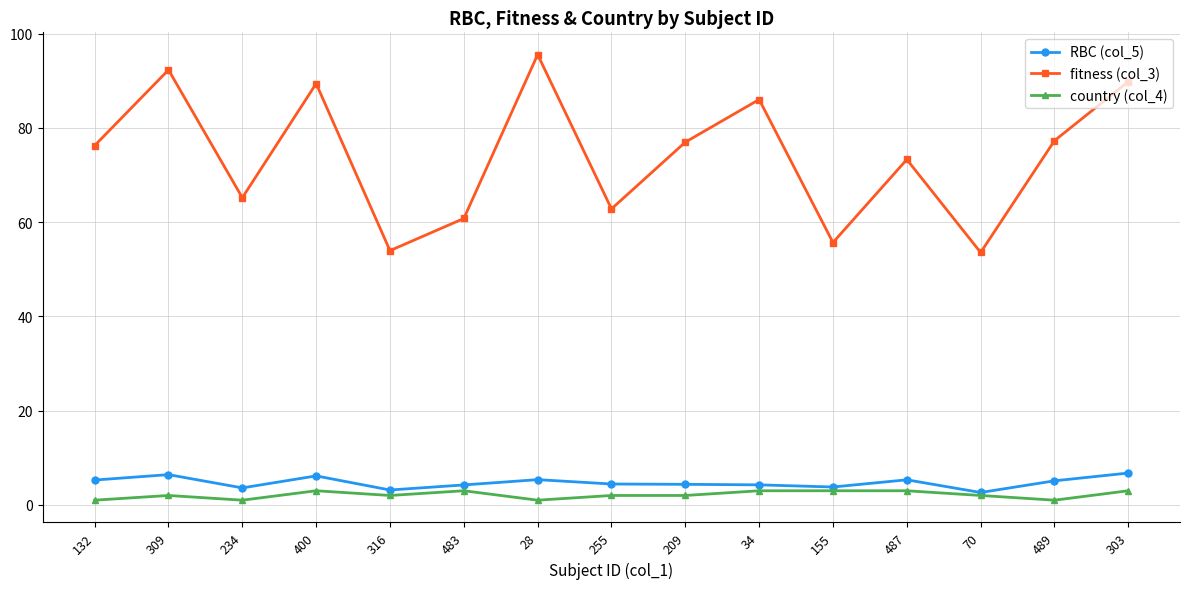

True or false: fitness (col_3) and RBC (col_5) intersect in this chart.

False